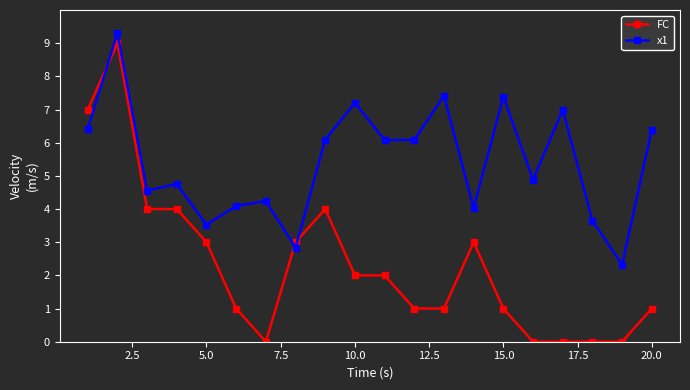

Rank the series by their average value, from highest to lowest.

x1, FC